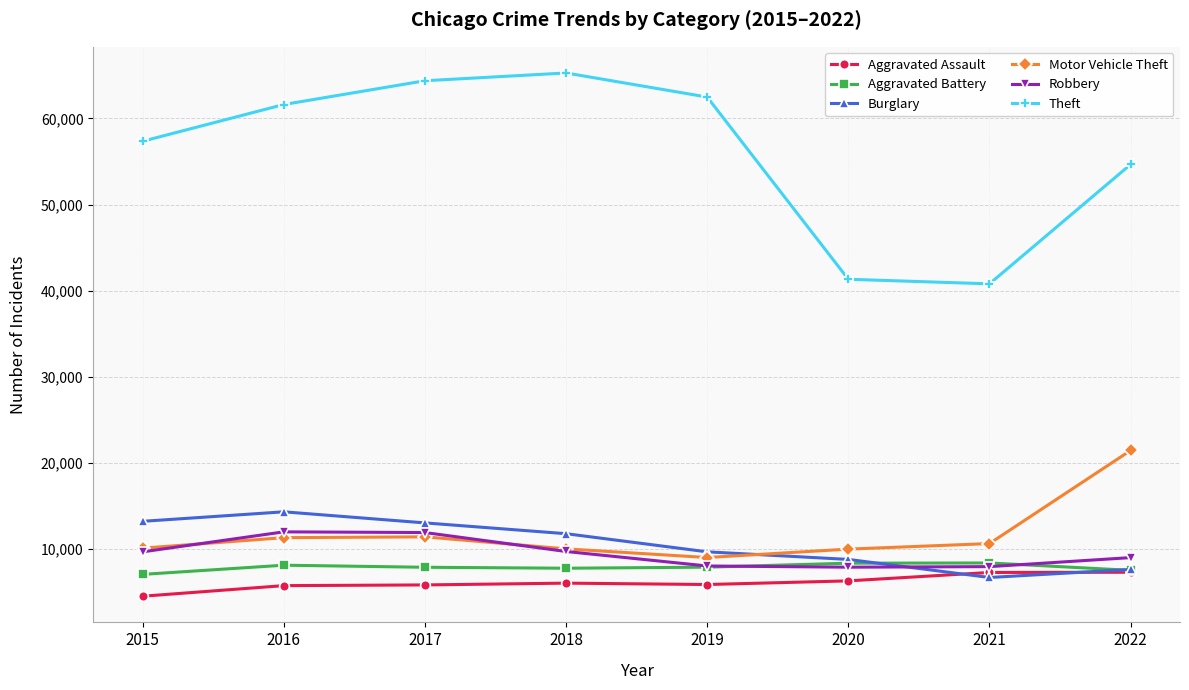

The Theft series shows 27898 at 2020. True or false?

False